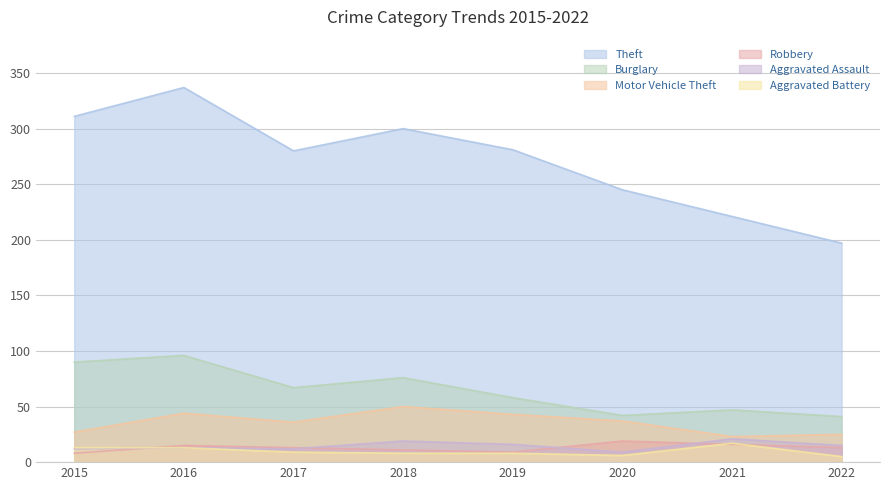

How many values in the Burglary series are below 67?

4